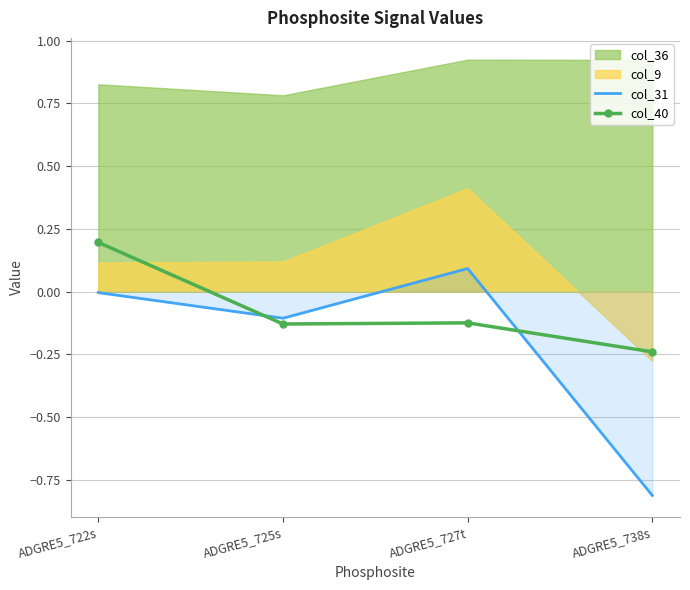

True or false: col_40 has a value of -0.3 at ADGRE5_738s.

False